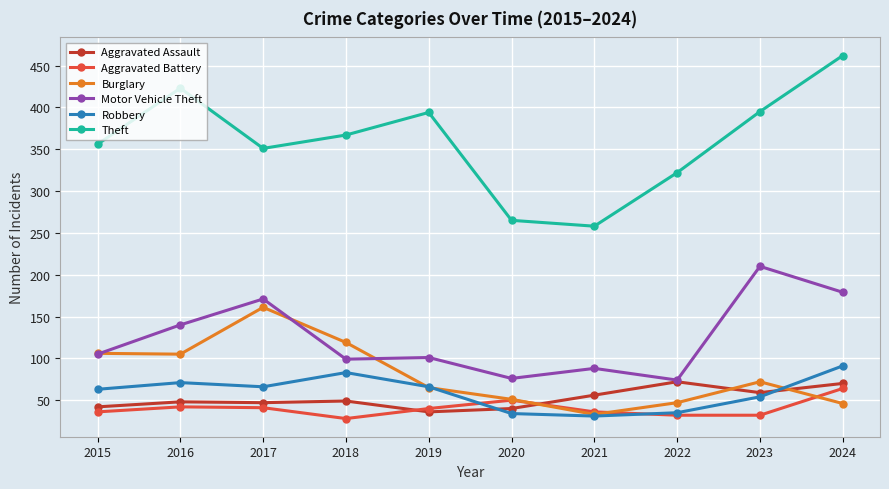

What are all the series names shown in the legend?

Aggravated Assault, Aggravated Battery, Burglary, Motor Vehicle Theft, Robbery, Theft